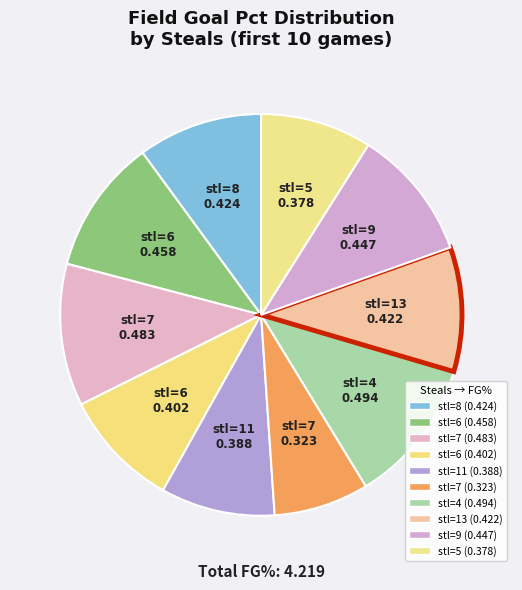

How many segments does this pie chart have?

10